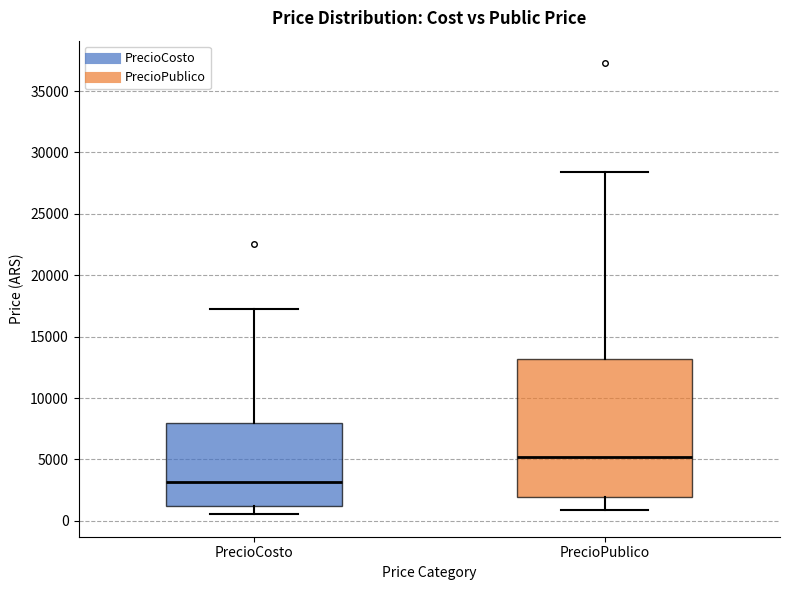

Where is the upper edge of the box for PrecioCosto on the y-axis? The values are not printed on the chart, so give them approximately, as read against the axis.

8000